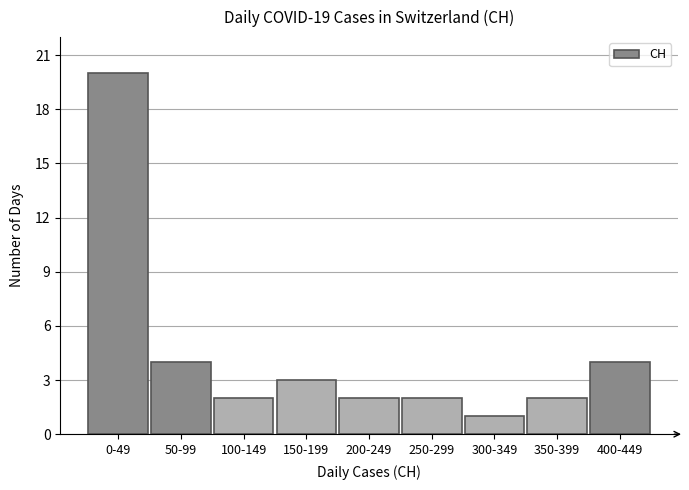

Reading left to right, transcribe all the data shown in this chart.

20	4	2	3	2	2	1	2	4